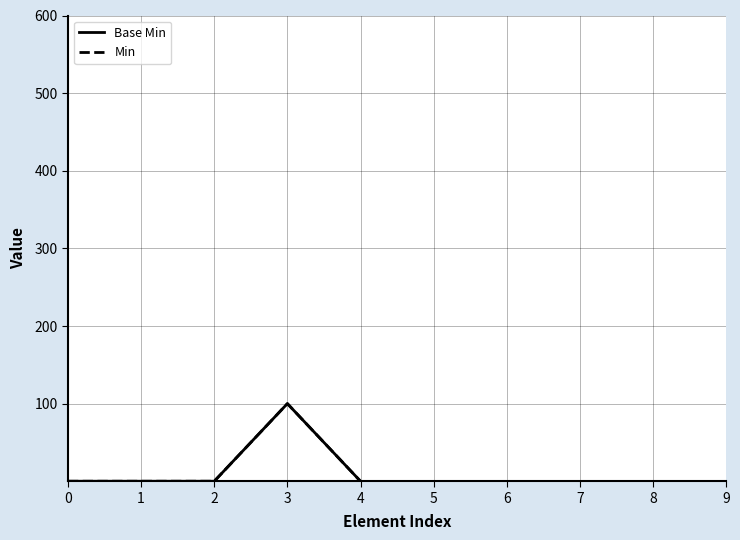

Reading left to right, transcribe all the data shown in this chart.

Base Min: 0	0	0	100	0
Min: 0	0	0	100	0